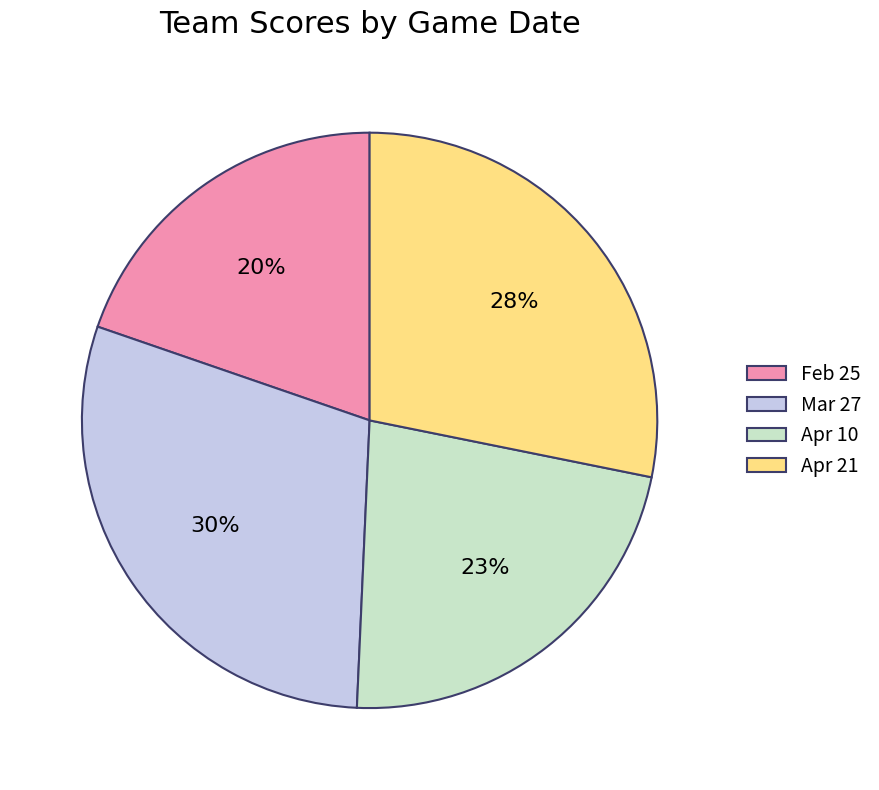

Between Apr 10 and Apr 21, which is larger?

Apr 21